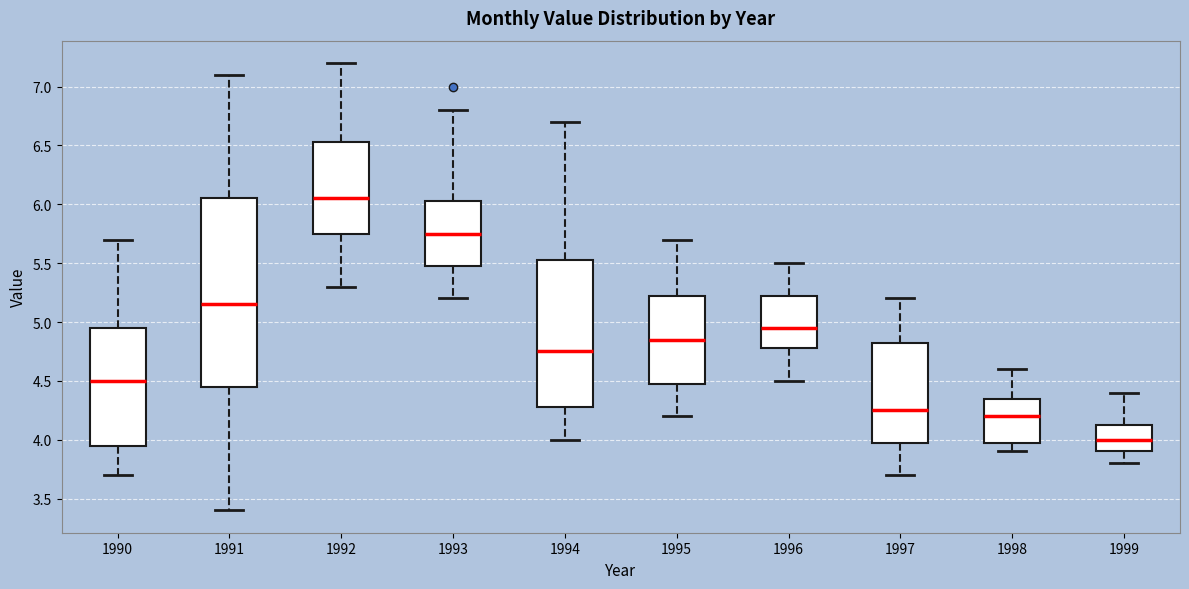

Which box is the tallest, from its lower edge to its upper edge?

1991